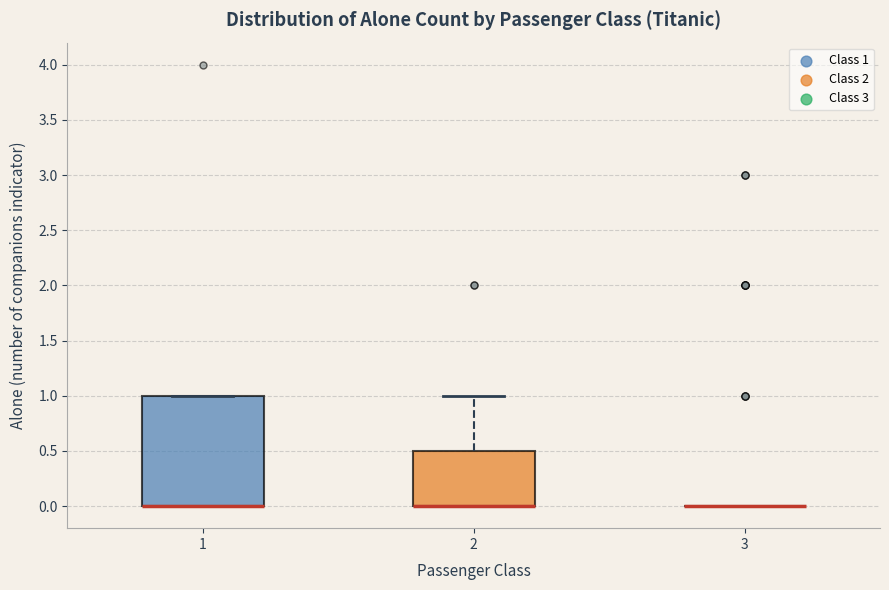

Reading left to right, read every box against the y-axis: the position of its median line, the range the box covers, and the ends of its whiskers. The values are not printed on the chart, so give them approximately, as read against the axis.

1: median 0.0 (drawn on the box's lower edge), box 0.0 to 1.0, whiskers 0.0 to 1.0
2: median 0.0 (drawn on the box's lower edge), box 0.0 to 0.5, whiskers 0.0 to 1.0
3: box collapsed to a line at 0.0, whiskers 0.0 to 0.0